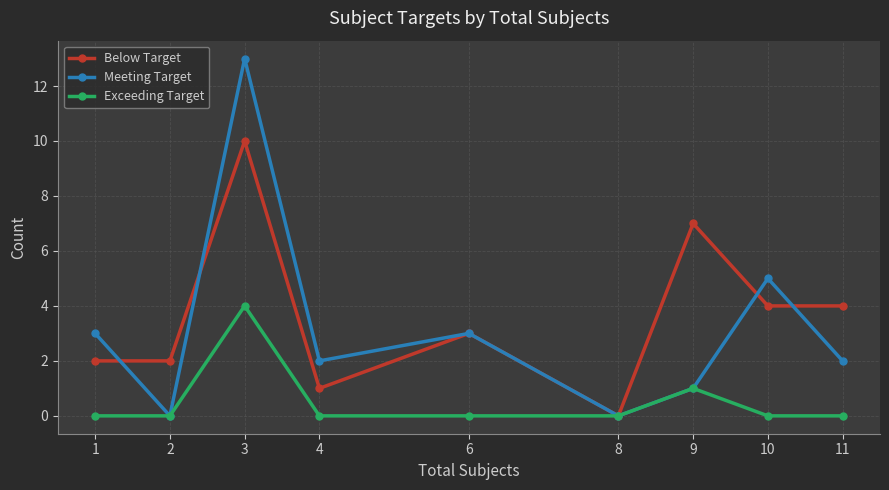

At which label does Exceeding Target reach its peak?

3